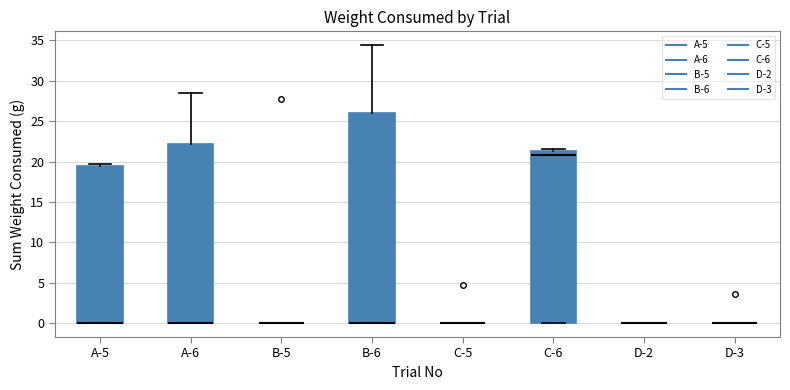

Reading left to right, read every box against the y-axis: the position of its median line, the range the box covers, and the ends of its whiskers. The values are not printed on the chart, so give them approximately, as read against the axis.

A-5: median 0.0 (drawn on the box's lower edge), box 0.0 to 19.5, whiskers 0.0 to 19.5 (just above the box's upper edge)
A-6: median 0.0 (drawn on the box's lower edge), box 0.0 to 22.0, whiskers 0.0 to 28.5
B-5: box collapsed to a line at 0.0, whiskers 0.0 to 0.0
B-6: median 0.0 (drawn on the box's lower edge), box 0.0 to 26.0, whiskers 0.0 to 34.5
C-5: box collapsed to a line at 0.0, whiskers 0.0 to 0.0
C-6: median 21.0, box 0.0 to 21.5, whiskers 0.0 to 21.5 (just above the box's upper edge)
D-2: box collapsed to a line at 0.0, whiskers 0.0 to 0.0
D-3: box collapsed to a line at 0.0, whiskers 0.0 to 0.0